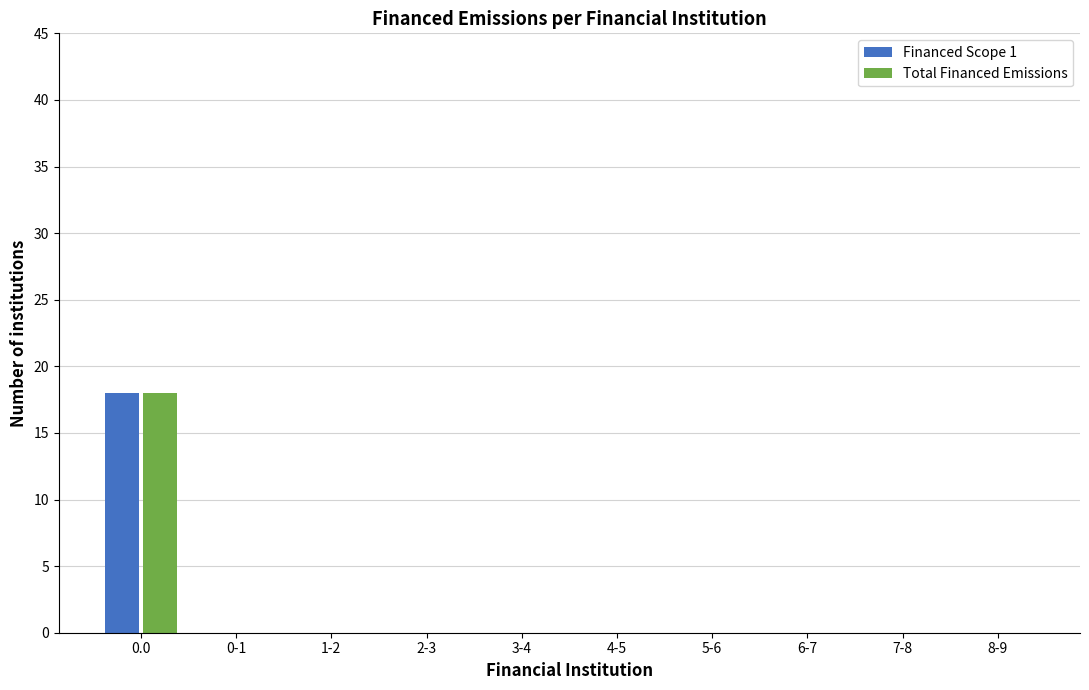

Reading left to right, list all the values displayed in this chart.

Financed Scope 1: 0.0=18	0-1=0	1-2=0	2-3=0	3-4=0	4-5=0	5-6=0	6-7=0	7-8=0	8-9=0
Total Financed Emissions: 0.0=18	0-1=0	1-2=0	2-3=0	3-4=0	4-5=0	5-6=0	6-7=0	7-8=0	8-9=0